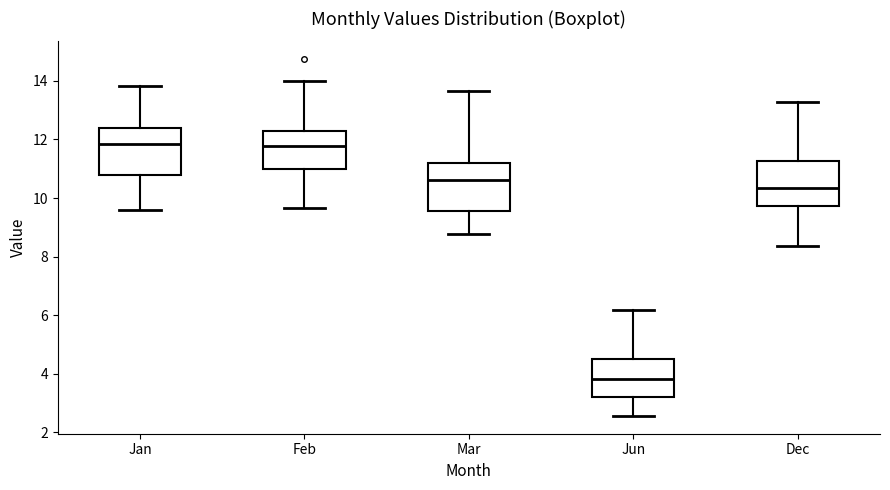

Which box has the lowest median line?

Jun